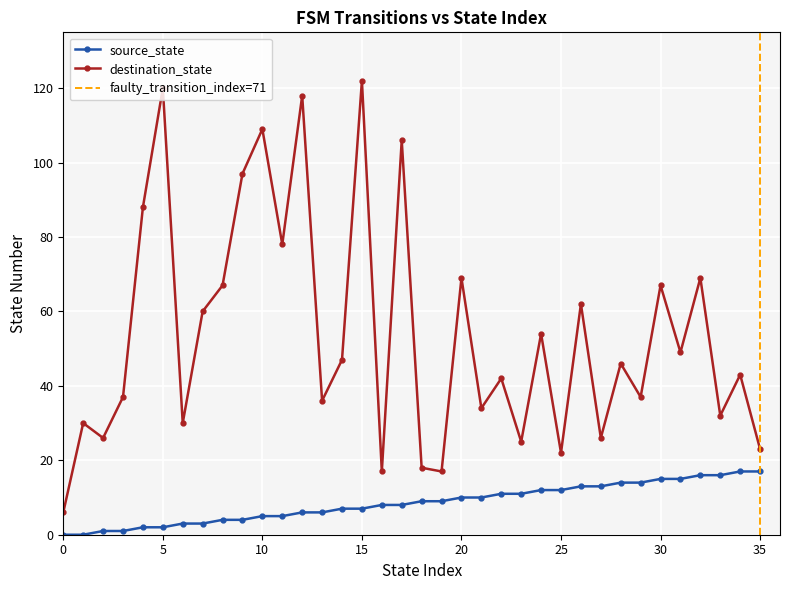

True or false: destination_state has more than 1 interior local peaks.

True